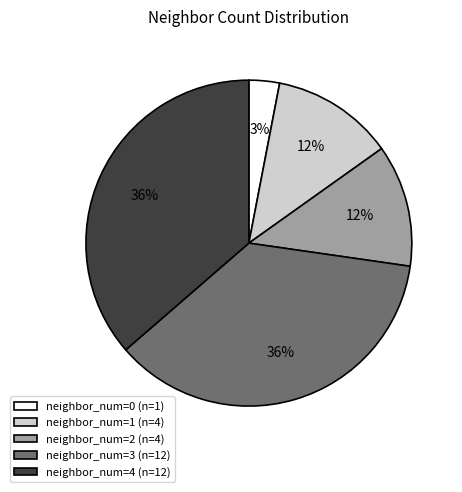

Count the number of slices in the pie.

5